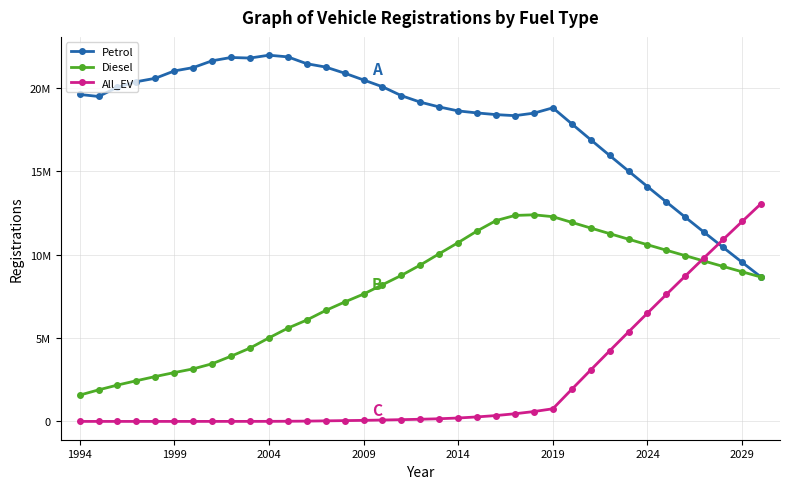

Which series has the largest range (max minus min)?

Petrol